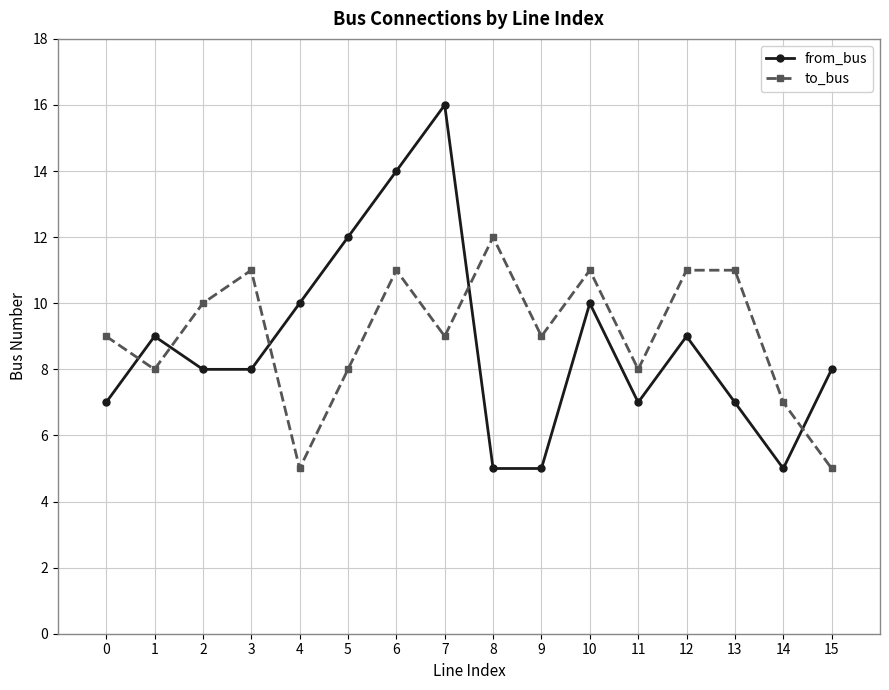

Between which two adjacent categories do to_bus and from_bus first intersect?

0 and 1